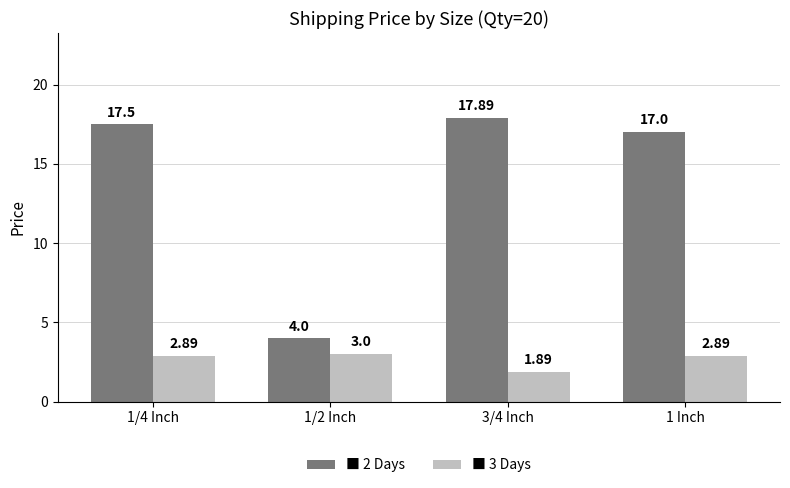

What is the spread (max minus min) of values at 3/4 Inch?

16.0